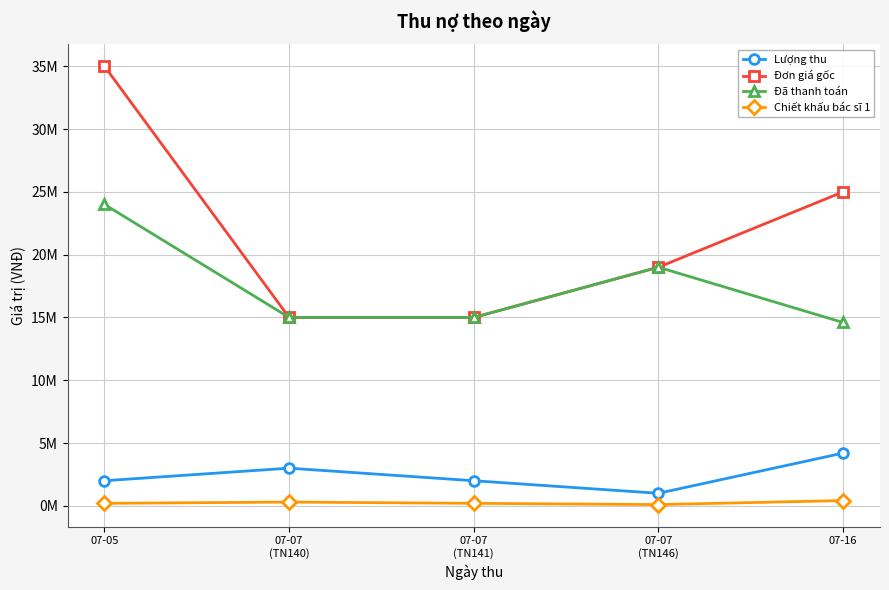

Is this an area chart (filled region under the line)?

No